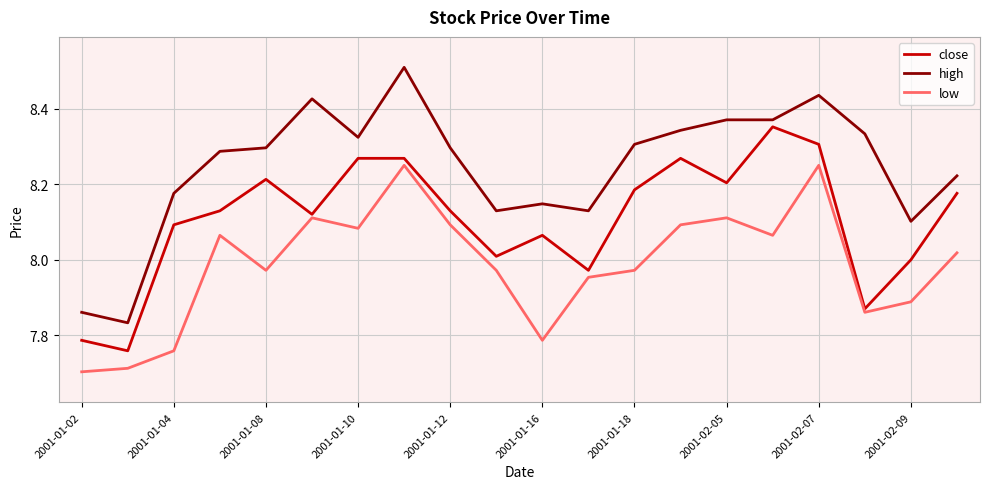

List the series in order of their peak value, highest first.

high, close, low